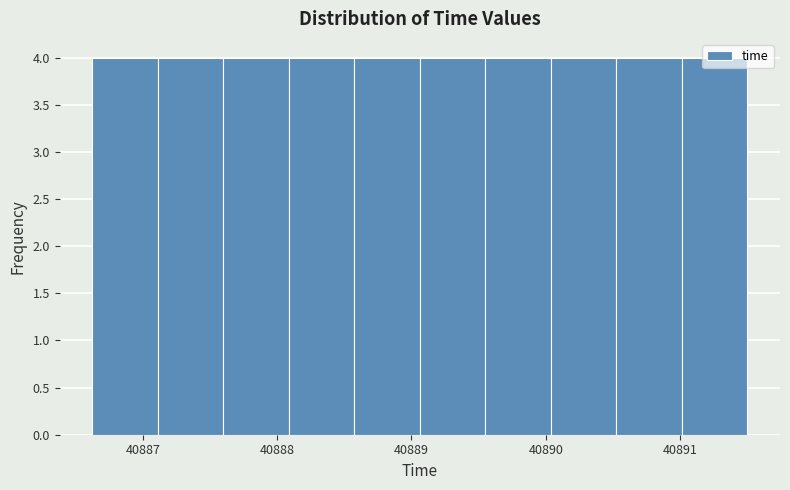

How tall is the bar that spans 40889.6 to 40890.0 on the x-axis? Neither the bar edges nor the heights are printed on the chart, so give them approximately, as read against the axes.

4